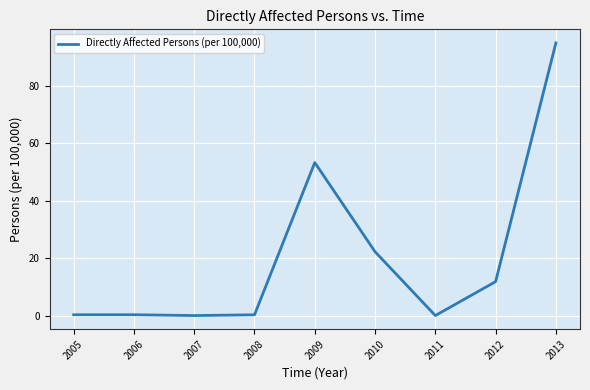

What is the greatest value displayed?

94.8